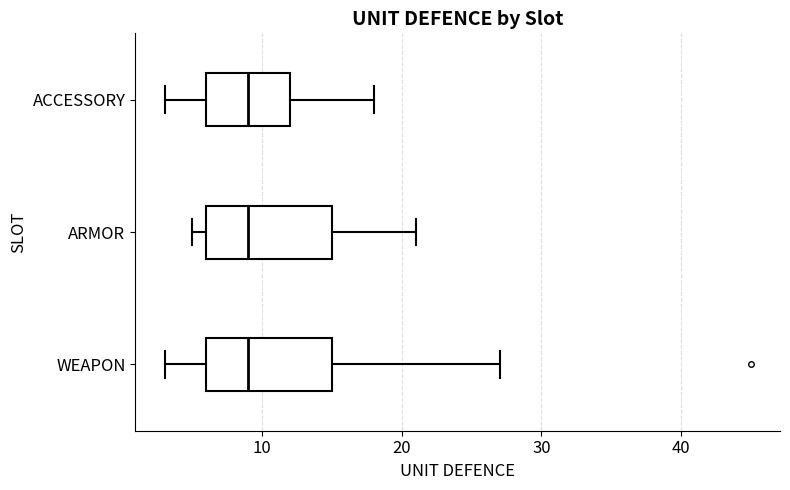

Reading bottom to top, read every box against the x-axis: the position of its median line, the range the box covers, and the ends of its whiskers. The values are not printed on the chart, so give them approximately, as read against the axis.

WEAPON: median 9, box 6 to 15, whiskers 3 to 27
ARMOR: median 9, box 6 to 15, whiskers 5 to 21
ACCESSORY: median 9, box 6 to 12, whiskers 3 to 18